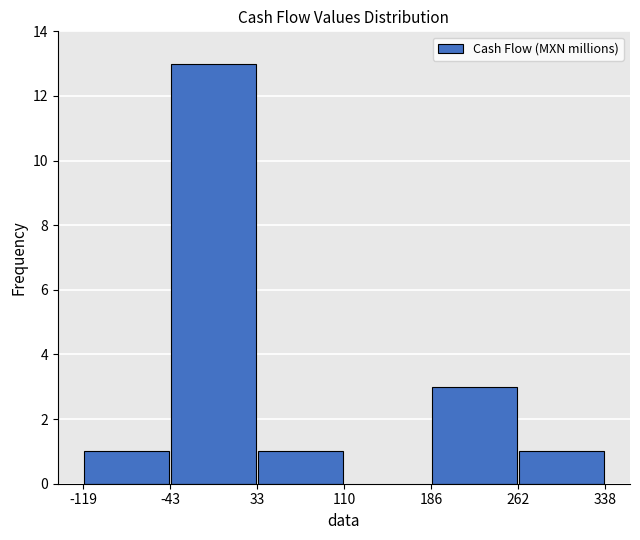

Which range on the x-axis has the tallest bar?

-43 to 33